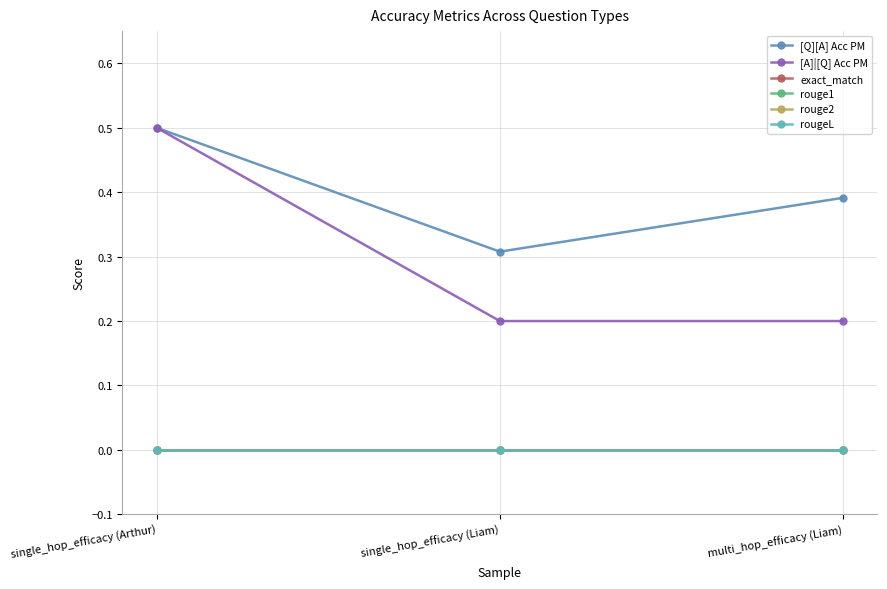

True or false: rouge1 has a value of 0.0 at multi_hop_efficacy (Liam).

True